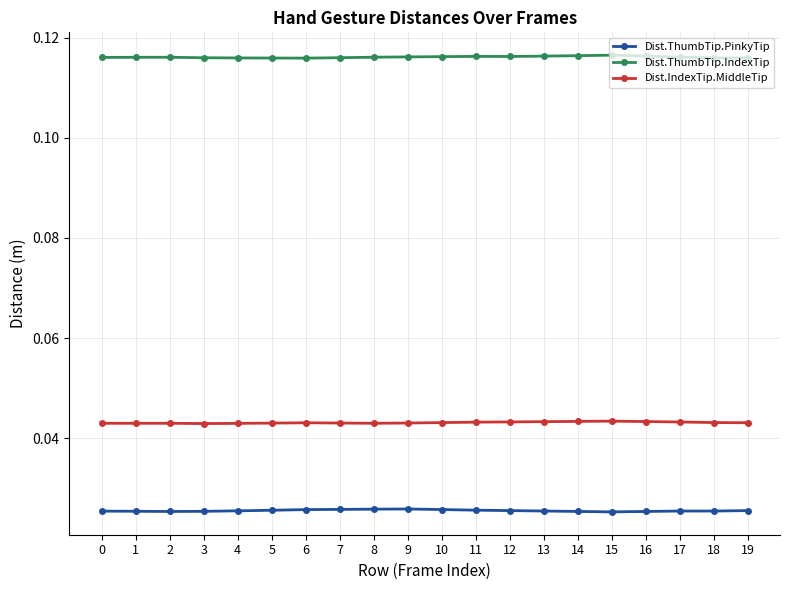

What is the total value across all series at 5?

0.2